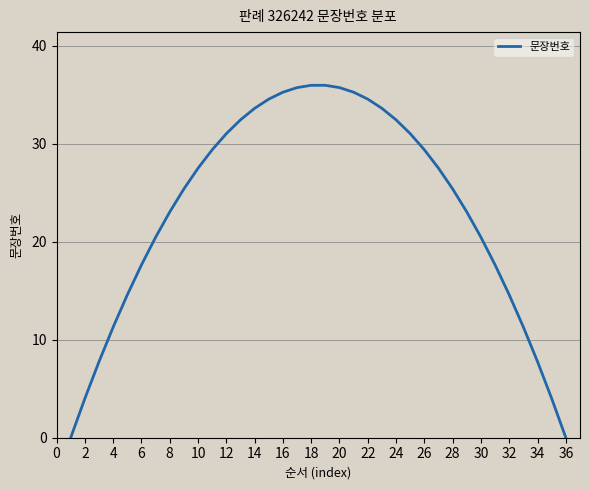

What is the difference between the maximum and minimum values?

36.0